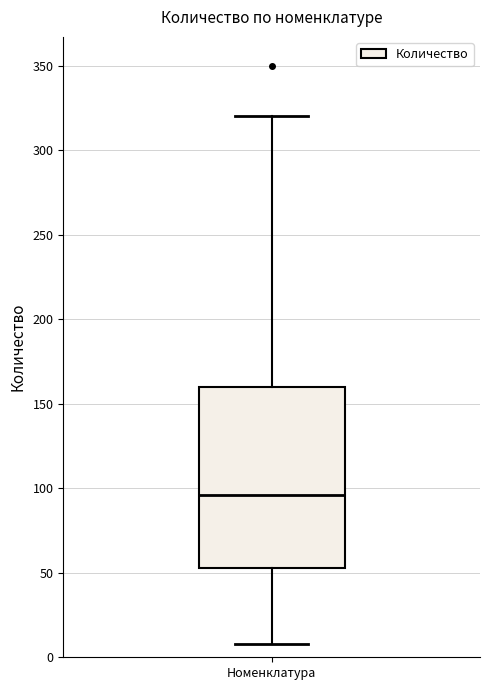

Transcribe this box plot: give where the median line is, the range the box spans, and where the two whiskers end, as read against the y-axis. The values are not printed on the chart, so give them approximately, as read against the axis.

median 95, box 55 to 160, whiskers 10 to 320